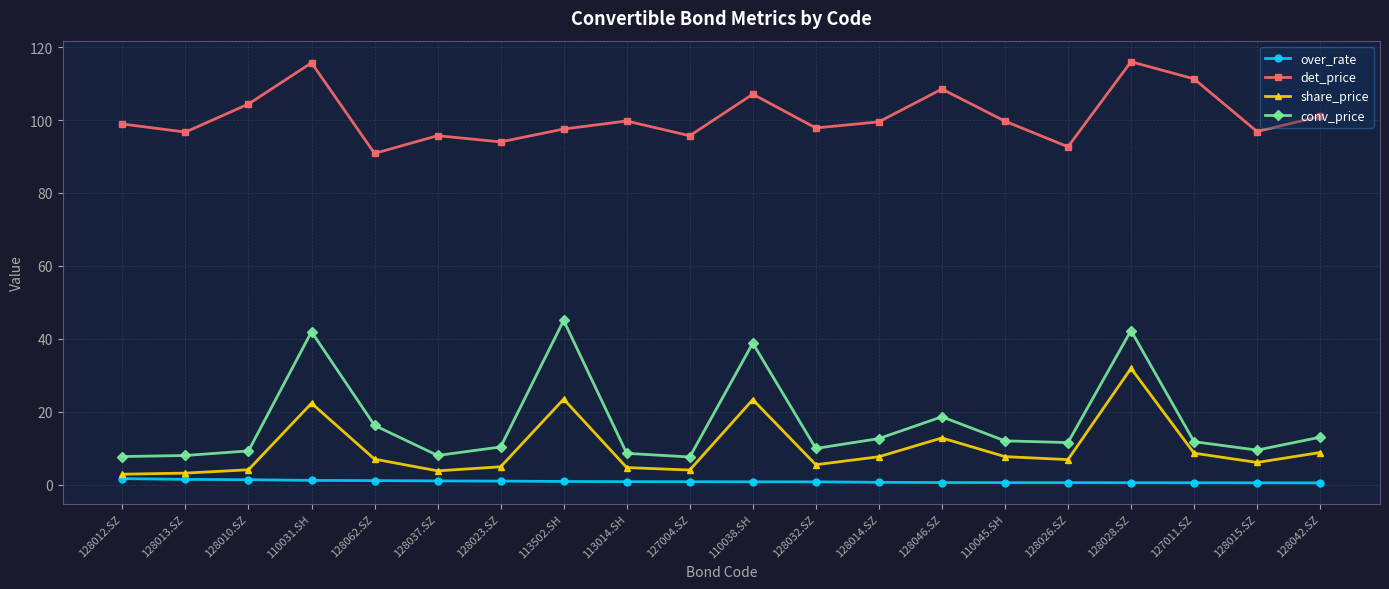

What are all the series names shown in the legend?

over_rate, det_price, share_price, conv_price